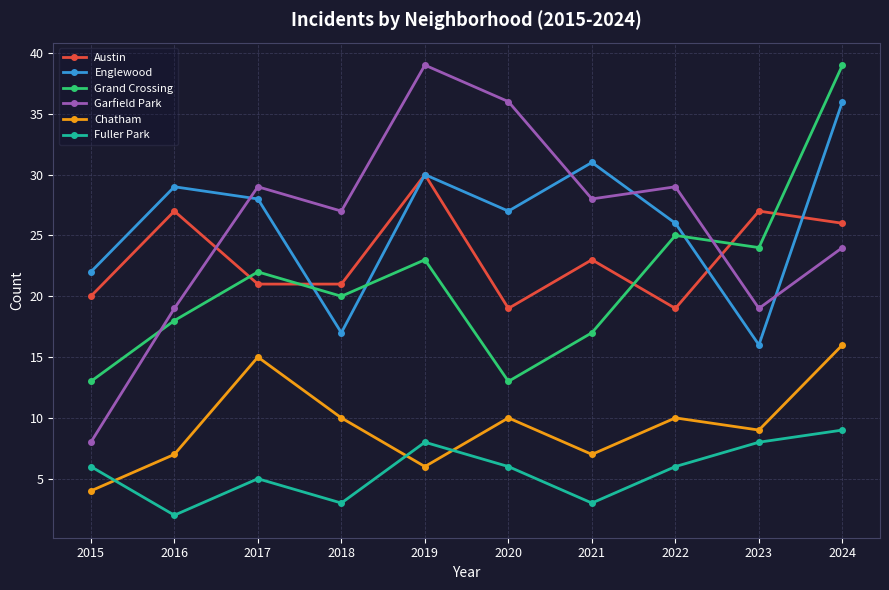

At which category is the sum across all series the highest?

2024